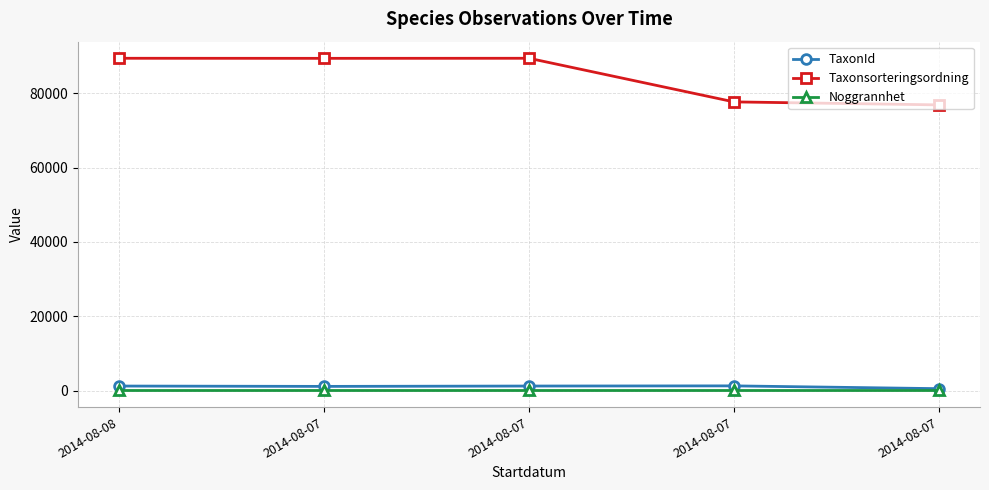

Reading left to right, list all the values displayed in this chart.

TaxonId: 2014-08-08=1204	2014-08-07=1108	2014-08-07=1204	2014-08-07=1249	2014-08-07=498
Taxonsorteringsordning: 2014-08-08=89406	2014-08-07=89388	2014-08-07=89406	2014-08-07=77668	2014-08-07=76863
Noggrannhet: 2014-08-08=10	2014-08-07=10	2014-08-07=10	2014-08-07=10	2014-08-07=10